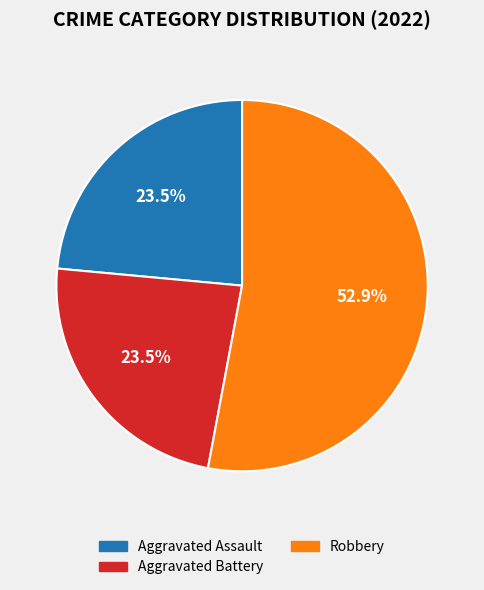

Is there a majority slice in this chart?

Yes